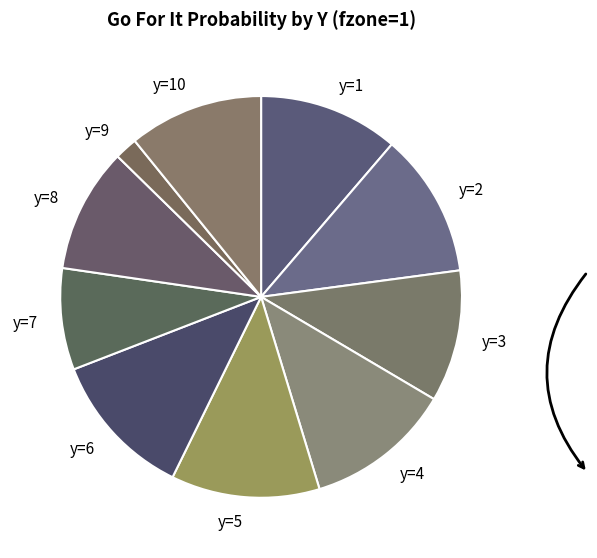

Which slice is the smallest?

y=9